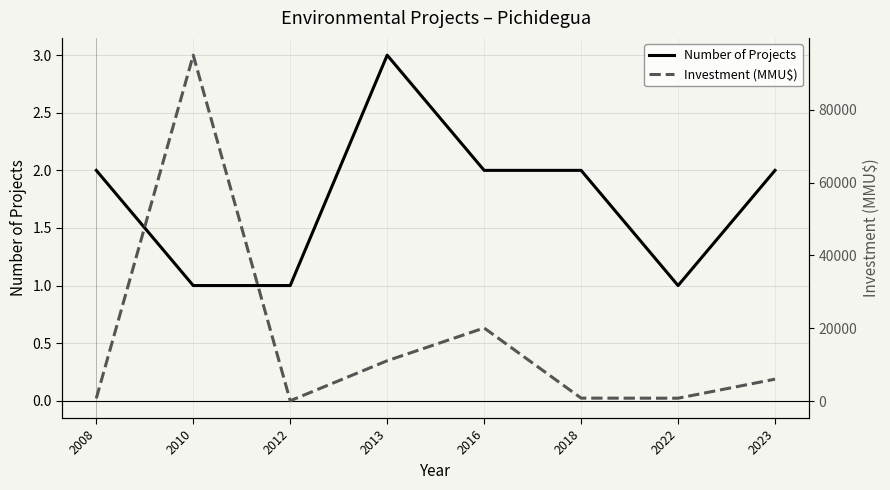

Does the chart display data point markers on the line(s)?

No